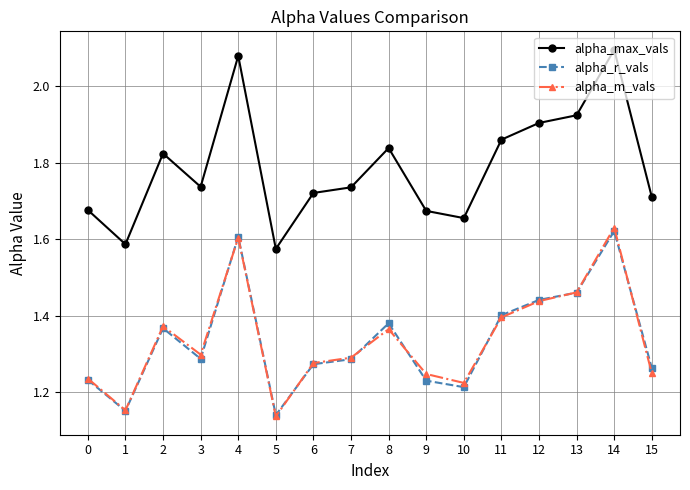

Rank the series by their maximum value, from highest to lowest.

alpha_max_vals, alpha_m_vals, alpha_r_vals